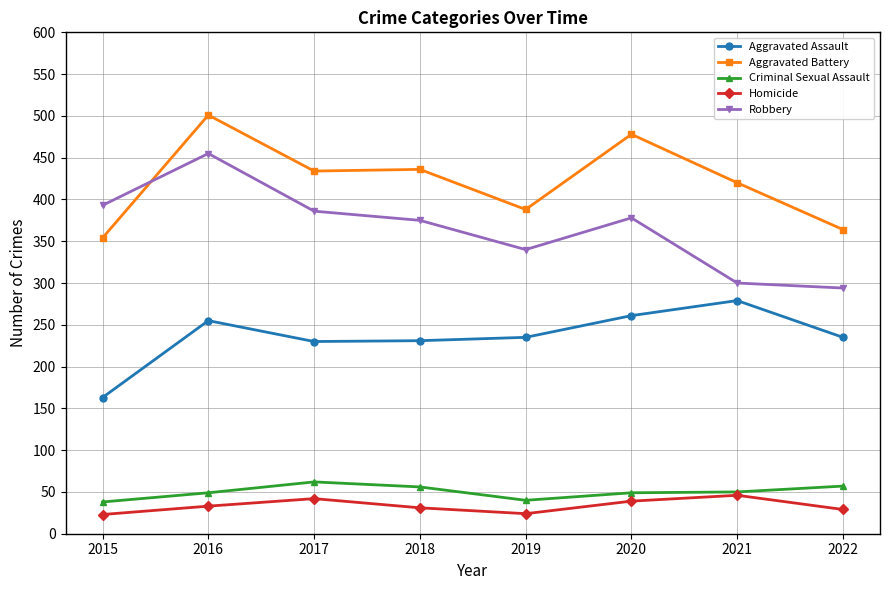

True or false: Homicide has more than 0 interior local peaks.

True